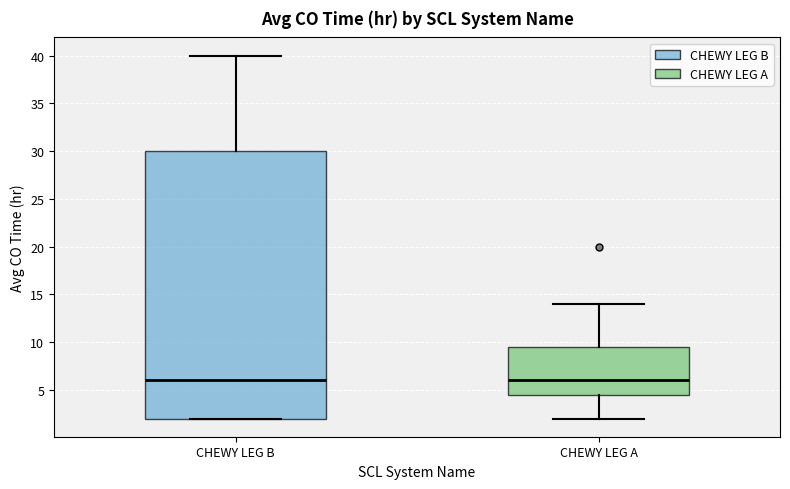

Reading left to right, read every box against the y-axis: the position of its median line, the range the box covers, and the ends of its whiskers. The values are not printed on the chart, so give them approximately, as read against the axis.

CHEWY LEG B: median 6.0, box 2.0 to 30.0, whiskers 2.0 to 40.0
CHEWY LEG A: median 6.0, box 4.5 to 9.5, whiskers 2.0 to 14.0